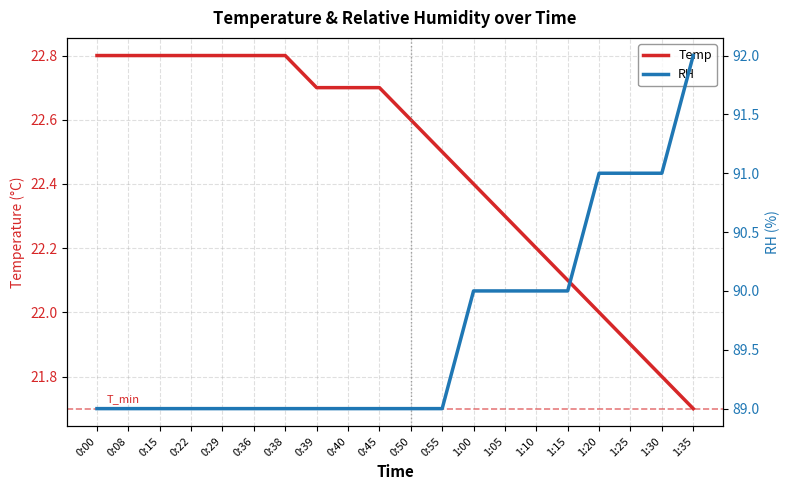

What position from the left is 1:10?

15